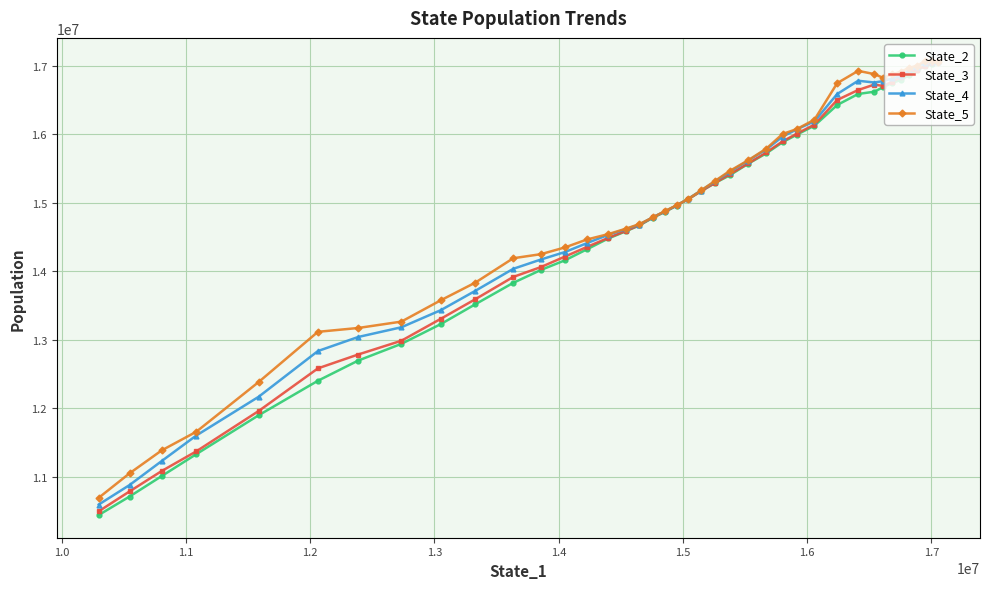

What is the value of the State_2 point at the 23rd from the left?

15291700.5